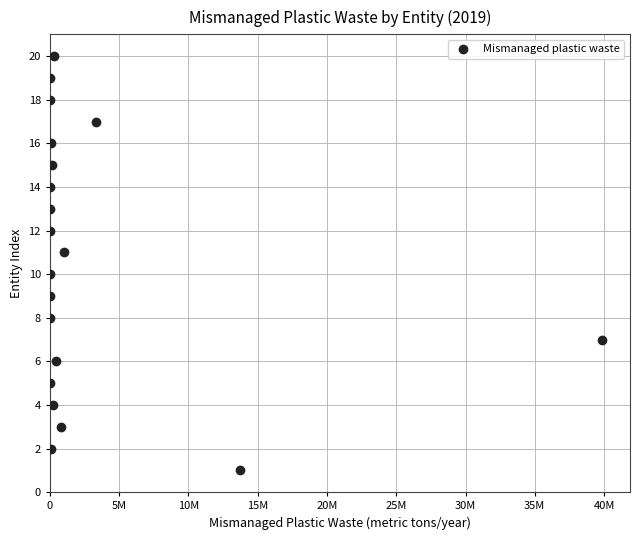

What is the range of X values (max minus min)?

39880540